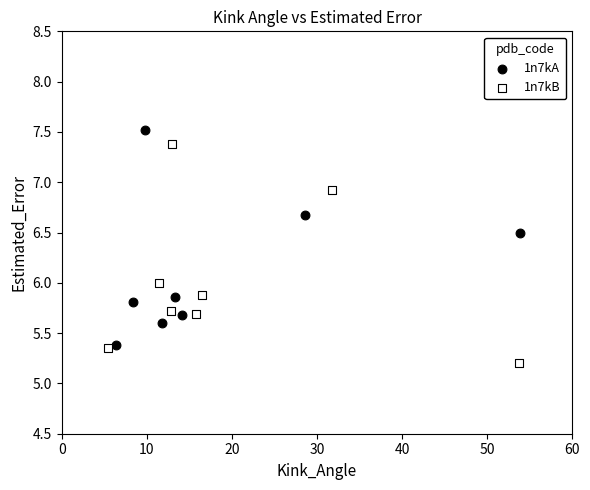

Which series contains the lowest Y value?

1n7kB